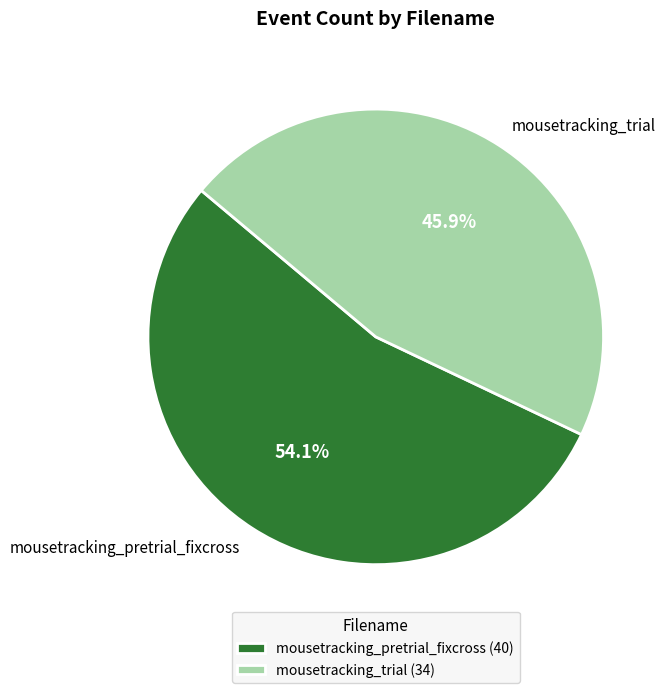

What is the total percentage of mousetracking_pretrial_fixcross and mousetracking_trial?

100.0%